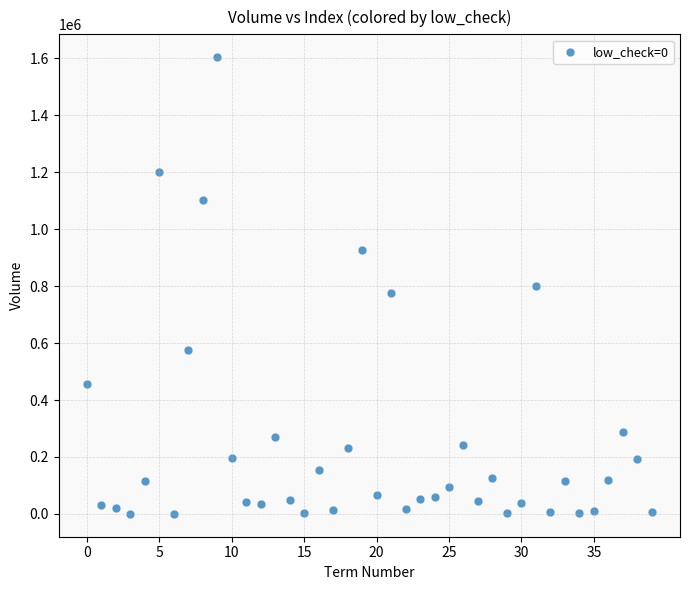

What is the range of Y values (max minus min)?

1603943.1